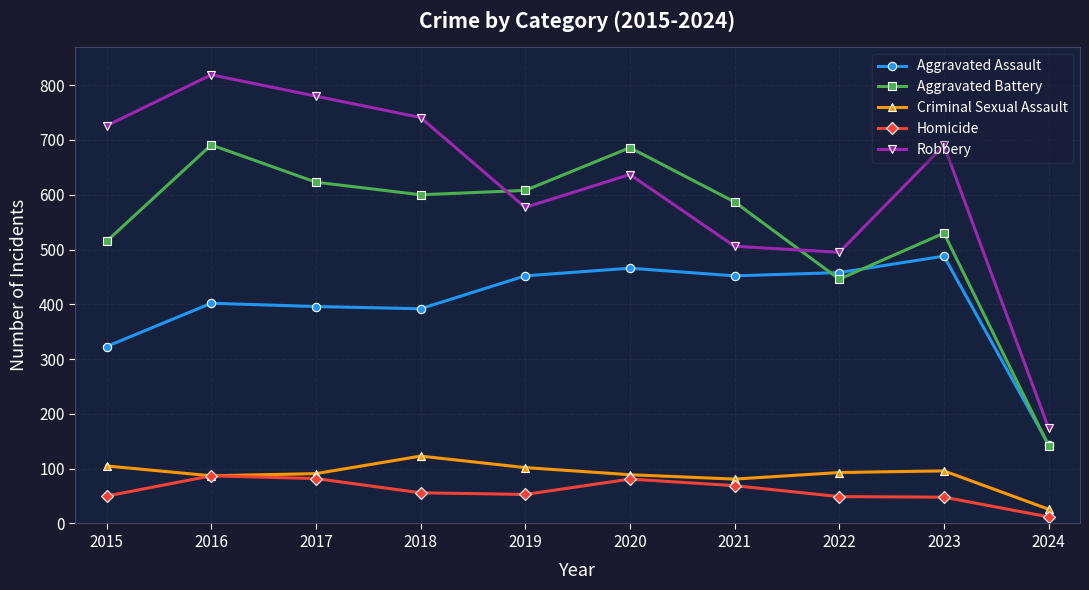

At how many categories does at least one series exceed 438?

9